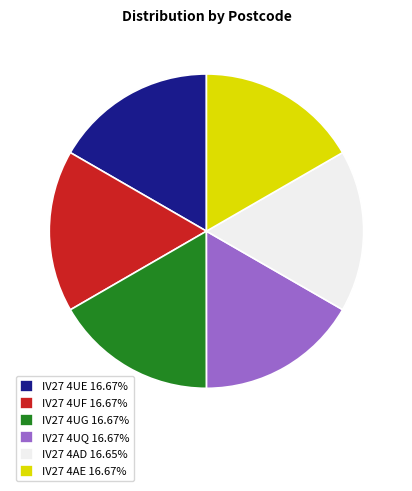

What is the ratio of the value at IV27 4AD 16.65% to the value at IV27 4UF 16.67%?

1.0